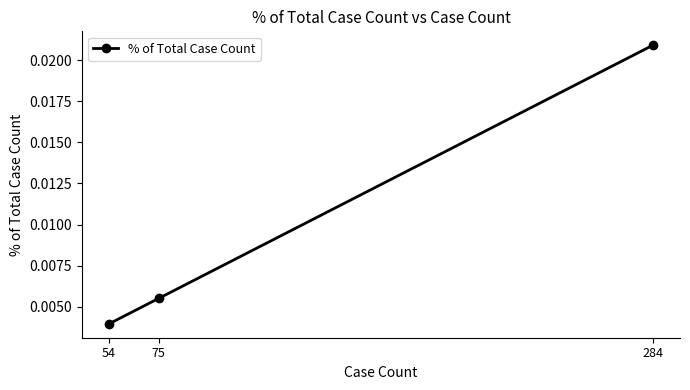

Which label corresponds to the smallest value in the chart?

54